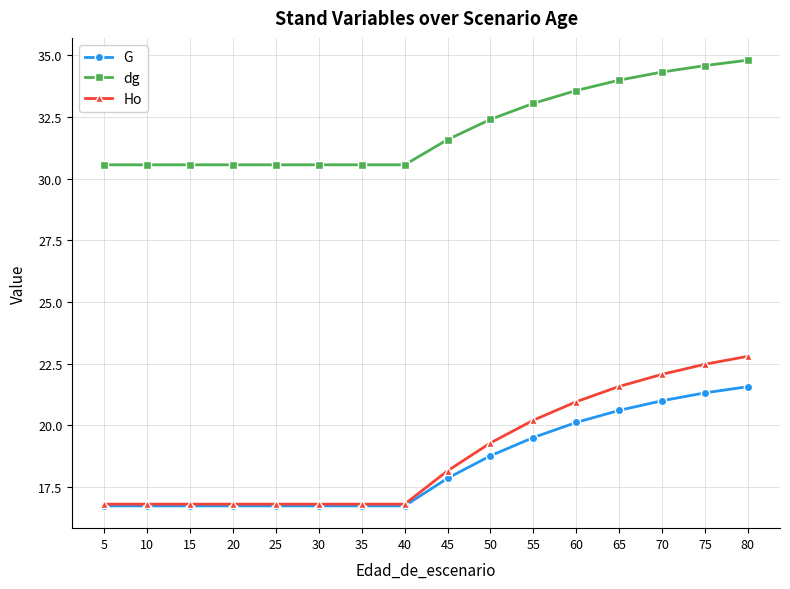

What is the value of the G point at the 10th from the left?

18.8